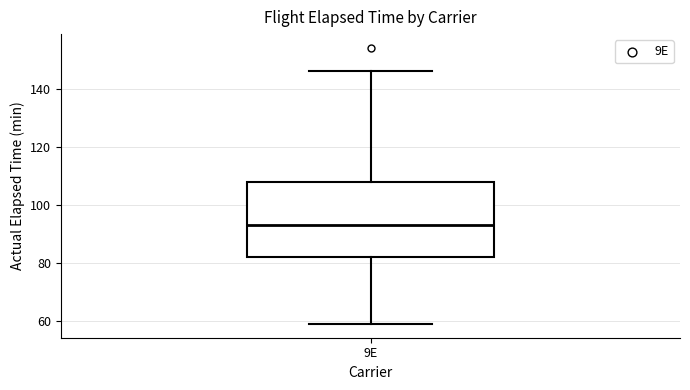

Where is the lower edge of the box for 9E on the y-axis? The values are not printed on the chart, so give them approximately, as read against the axis.

82